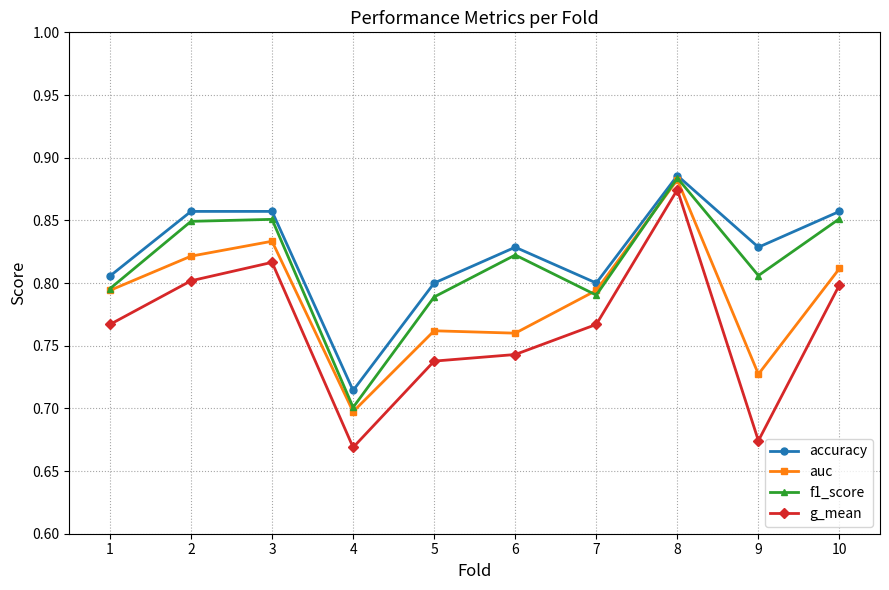

At which category does accuracy reach its first local valley?

4